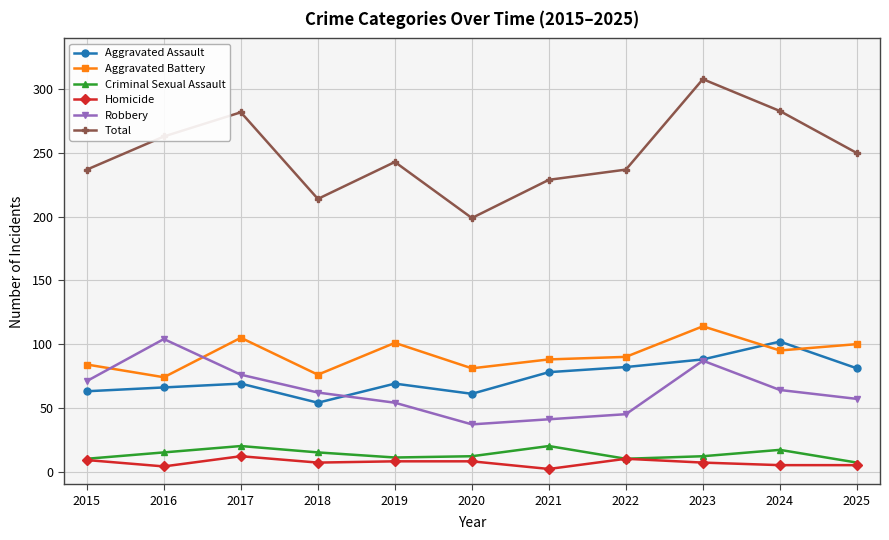

Is the value of Criminal Sexual Assault at 2016 greater than the value of Aggravated Assault at 2015?

No